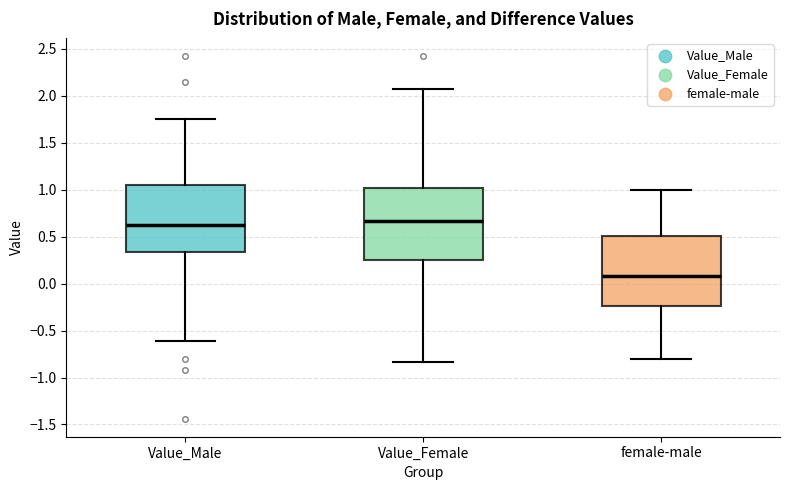

Reading left to right, transcribe this box plot: for each box, give where its median line is, the range the box spans, and where its two whiskers end, as read against the y-axis. The values are not printed on the chart, so give them approximately, as read against the axis.

Value_Male: median 0.60, box 0.35 to 1.05, whiskers -0.60 to 1.75
Value_Female: median 0.65, box 0.25 to 1.00, whiskers -0.85 to 2.05
female-male: median 0.10, box -0.25 to 0.50, whiskers -0.80 to 1.00